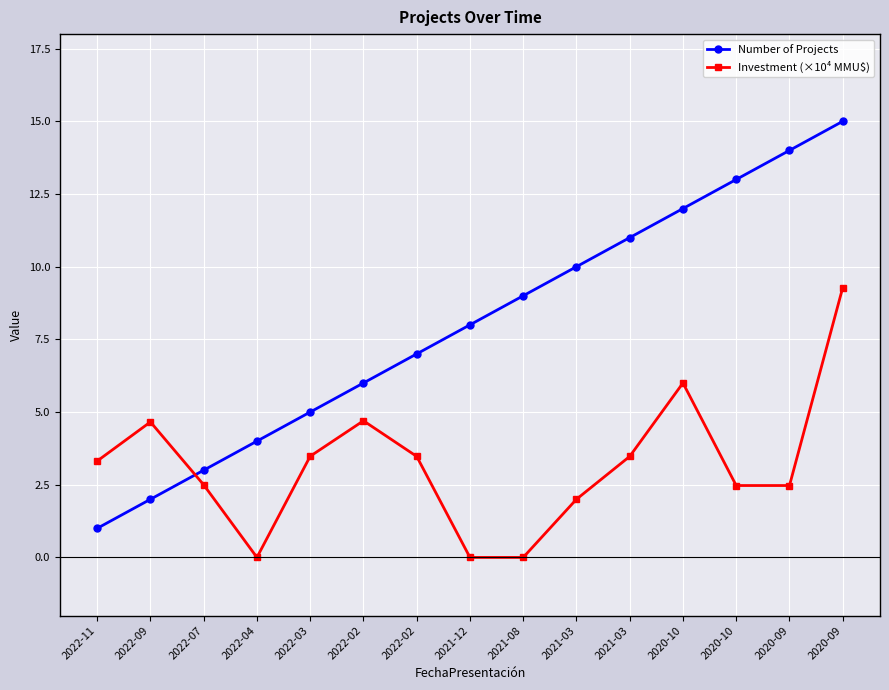

What are all the series names shown in the legend?

Number of Projects, Investment (×10⁴ MMU$)